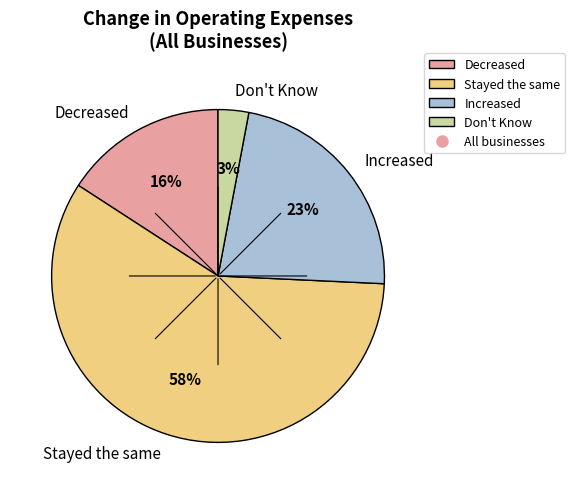

To the nearest percent, what is the average slice percentage?

25%